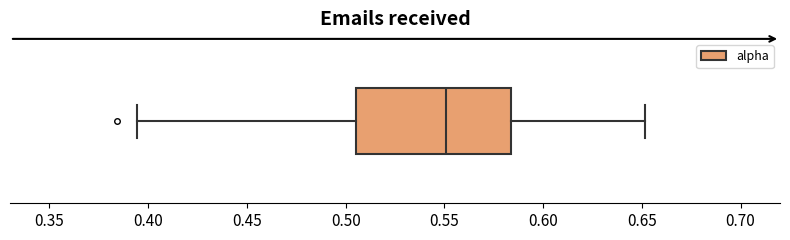

Where is the right edge of the box on the x-axis? The values are not printed on the chart, so give them approximately, as read against the axis.

0.585